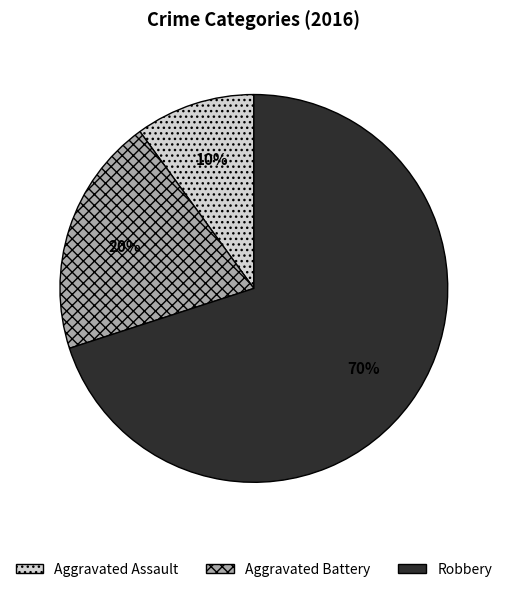

To the nearest percent, what portion does Aggravated Assault represent?

10%